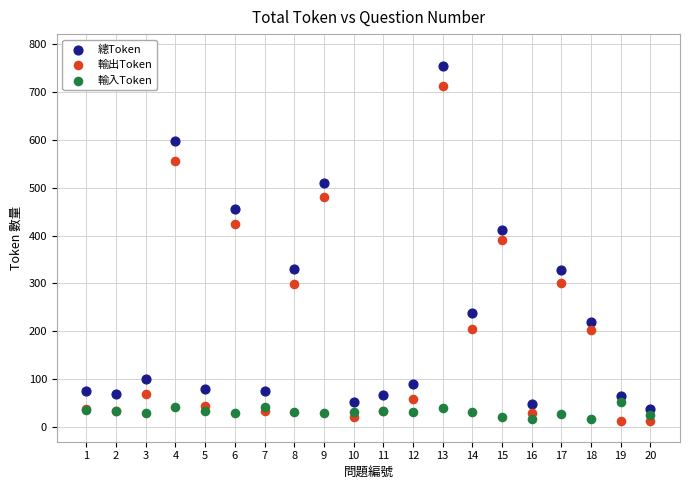

What is the X range (max minus min) for the scatter plot?

19